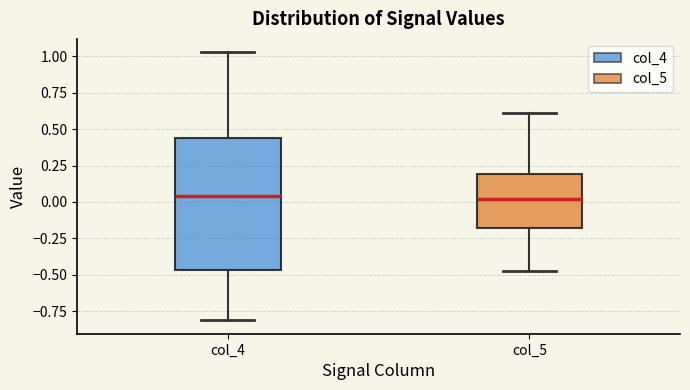

Reading left to right, read every box against the y-axis: the position of its median line, the range the box covers, and the ends of its whiskers. The values are not printed on the chart, so give them approximately, as read against the axis.

col_4: median 0.05, box -0.45 to 0.45, whiskers -0.80 to 1.05
col_5: median 0.00, box -0.20 to 0.20, whiskers -0.50 to 0.60